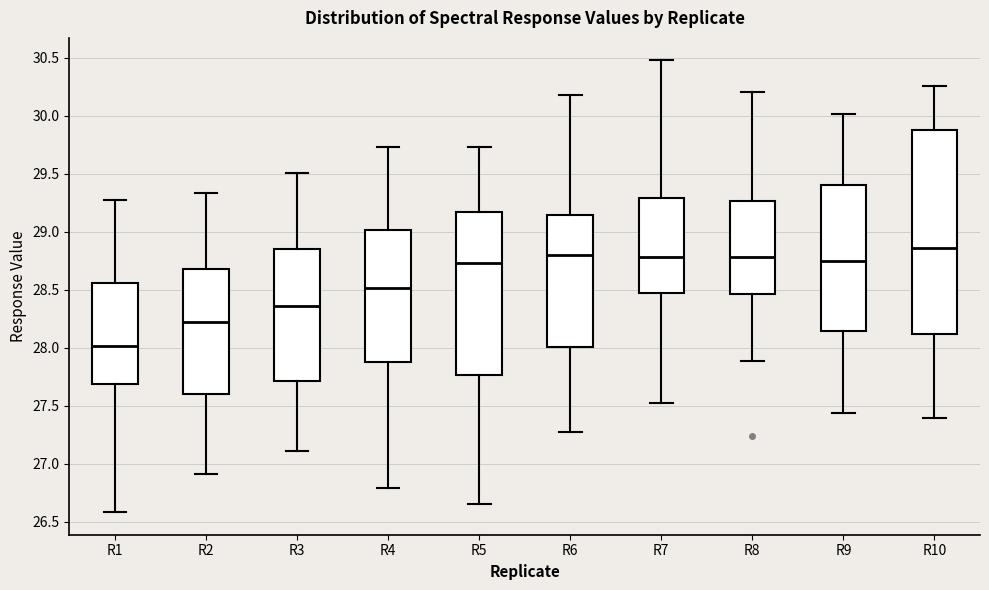

Reading left to right, read every box against the y-axis: the position of its median line, the range the box covers, and the ends of its whiskers. The values are not printed on the chart, so give them approximately, as read against the axis.

R1: median 28.00, box 27.70 to 28.55, whiskers 26.60 to 29.30
R2: median 28.25, box 27.60 to 28.70, whiskers 26.90 to 29.35
R3: median 28.35, box 27.70 to 28.85, whiskers 27.10 to 29.50
R4: median 28.50, box 27.85 to 29.00, whiskers 26.80 to 29.75
R5: median 28.75, box 27.75 to 29.15, whiskers 26.65 to 29.75
R6: median 28.80, box 28.00 to 29.15, whiskers 27.30 to 30.20
R7: median 28.80, box 28.45 to 29.30, whiskers 27.50 to 30.50
R8: median 28.80, box 28.45 to 29.25, whiskers 27.90 to 30.20
R9: median 28.75, box 28.15 to 29.40, whiskers 27.45 to 30.00
R10: median 28.85, box 28.10 to 29.85, whiskers 27.40 to 30.25